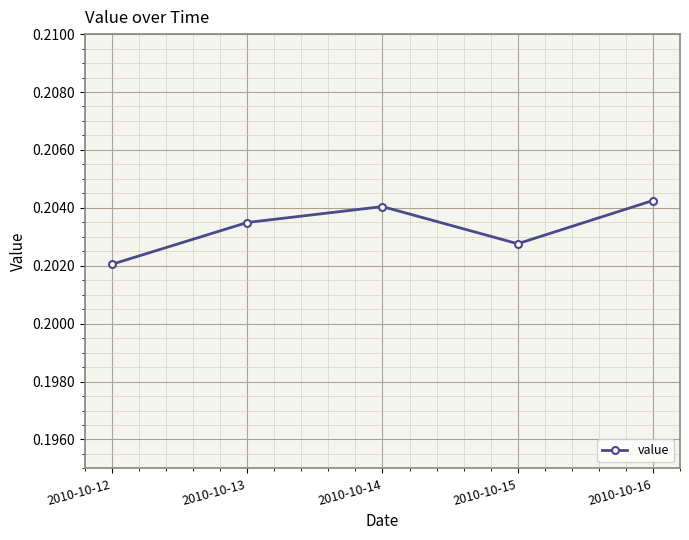

The value at 2010-10-14 is 0.3. True or false?

False